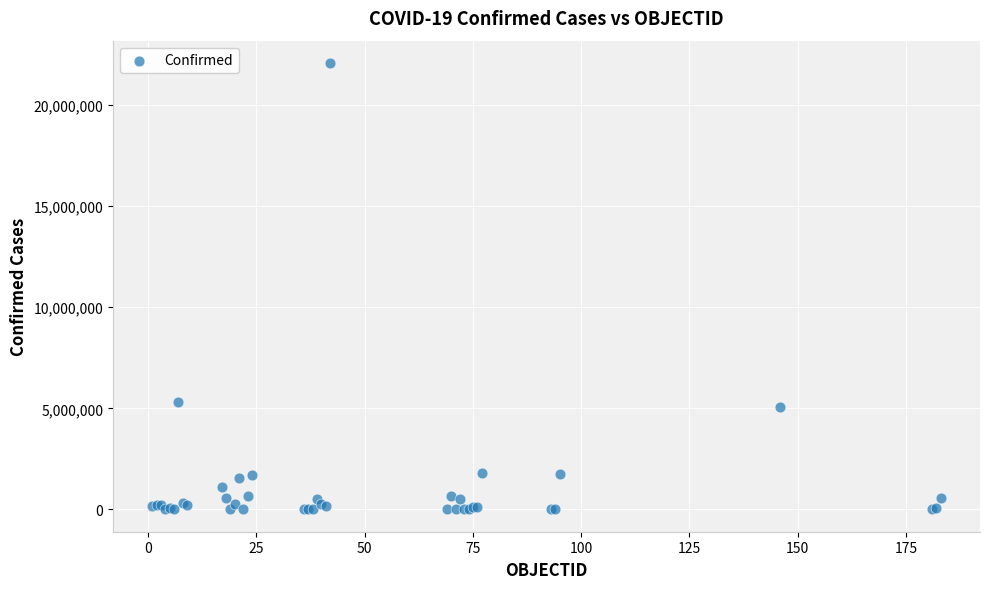

What Y value in the scatter plot is closest to 11039749?

5325560